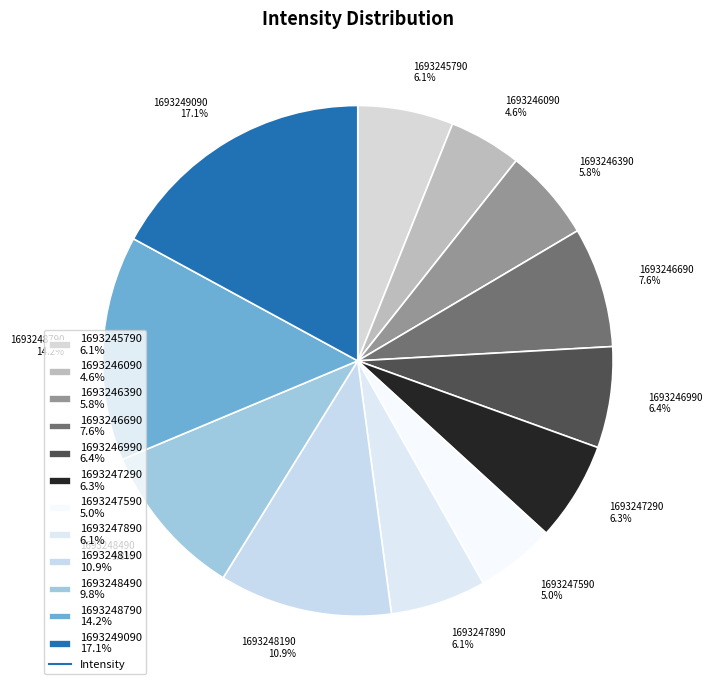

How many slices are in this pie chart?

12